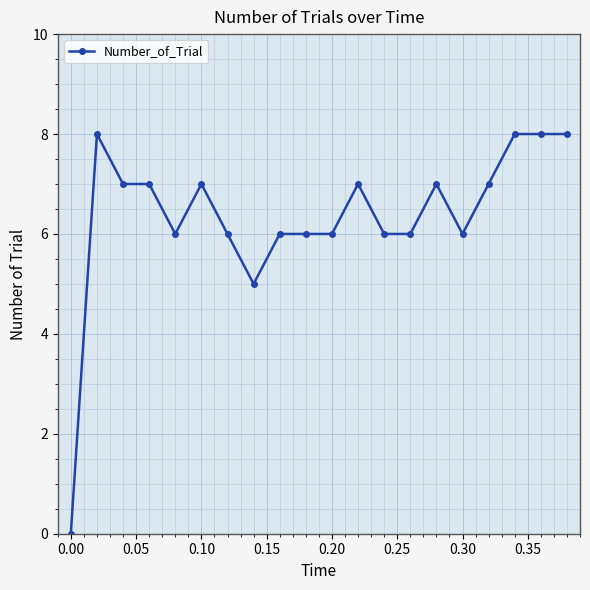

What is the maximum value shown in the chart?

8